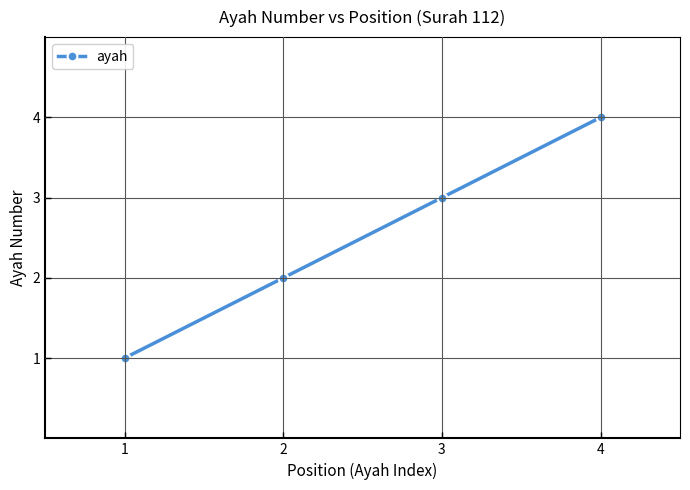

What is the sum of the values at 1 and 2?

3